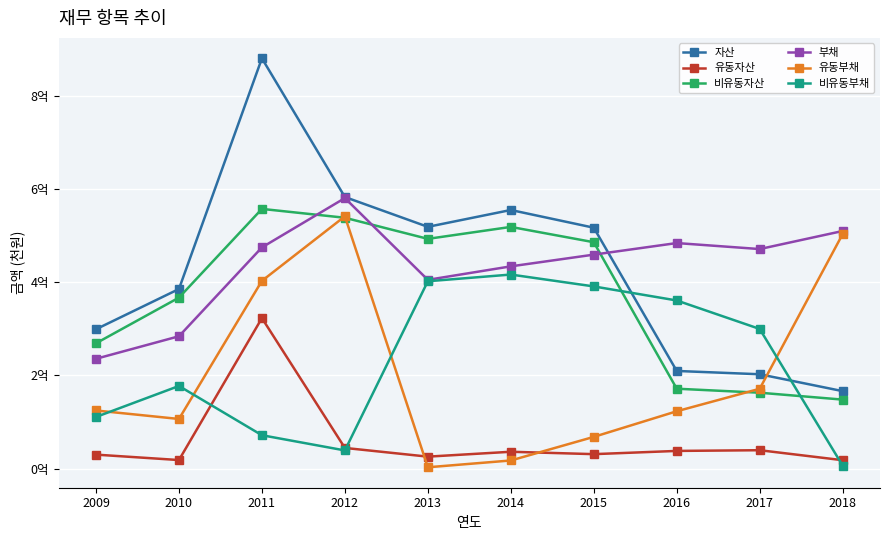

What is the smallest value displayed?

2999472